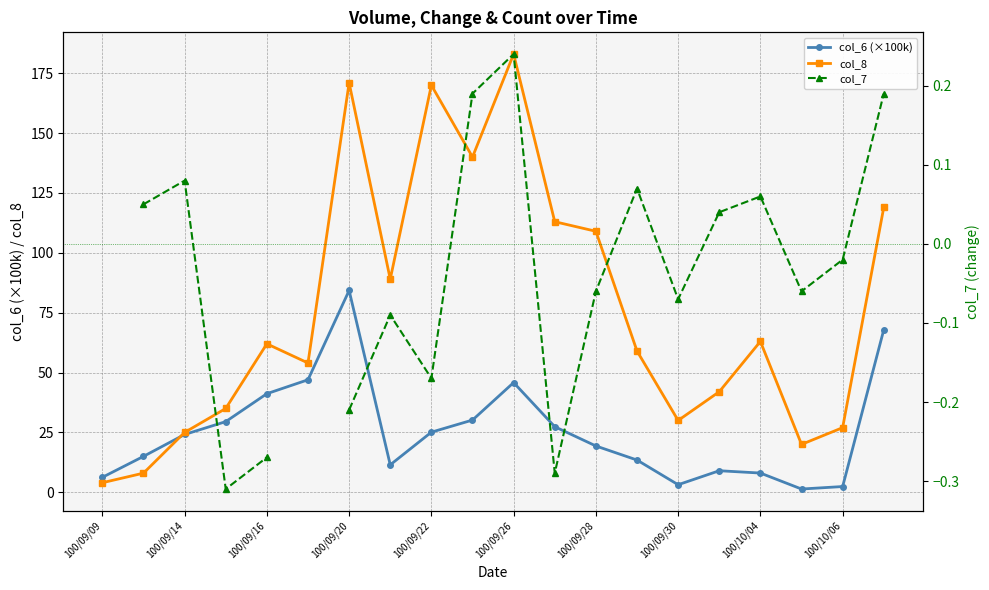

What is the lowest value of the col_8 series?

4.0